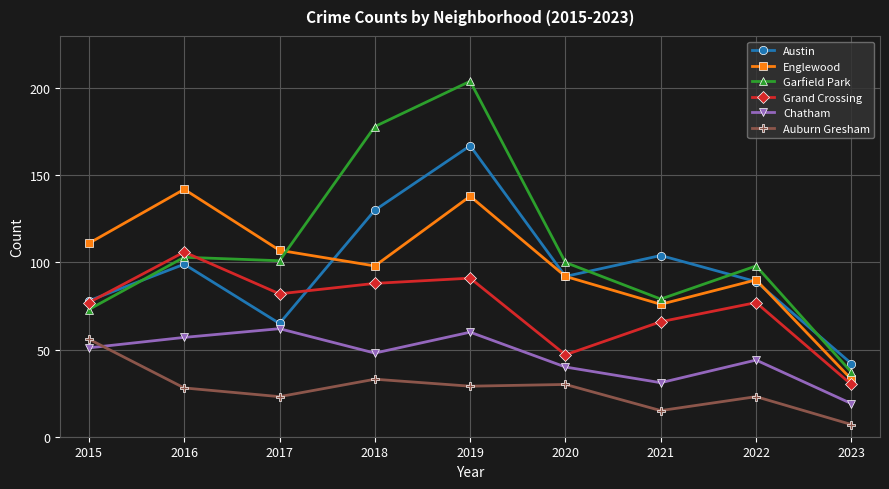

The Englewood series shows 76 at 2021. True or false?

True